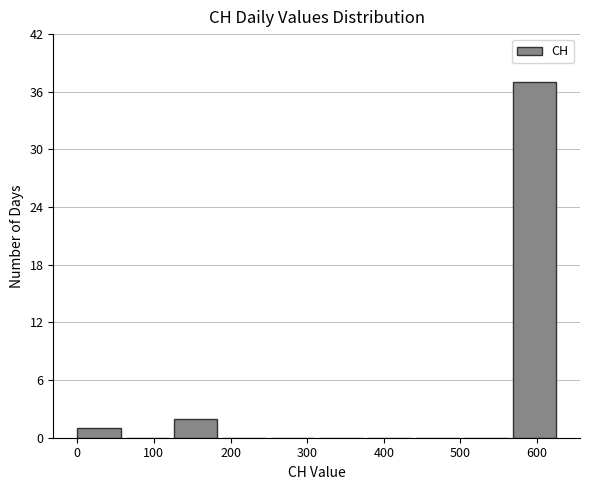

What is the height of the bar covering 0 to 60 on the x-axis? Neither the bar edges nor the heights are printed on the chart, so give them approximately, as read against the axes.

1